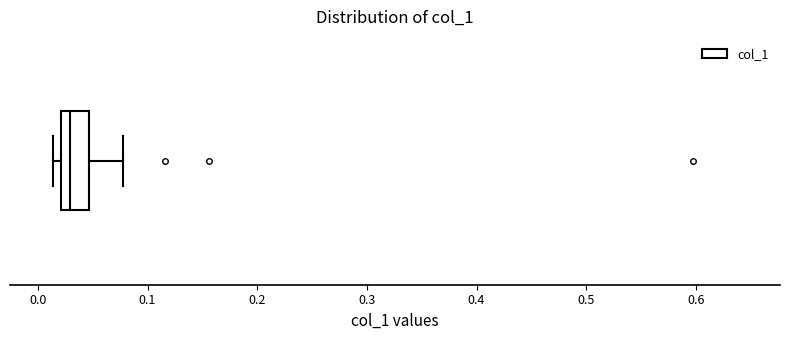

Where is the right edge of the box on the x-axis? The values are not printed on the chart, so give them approximately, as read against the axis.

0.05